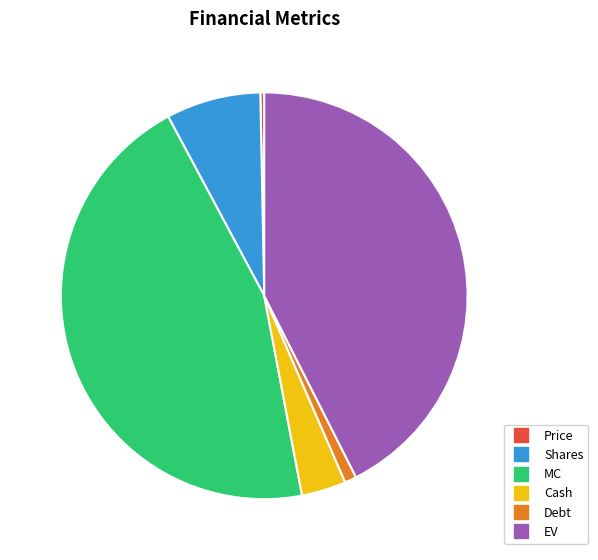

Which has a higher value, Price or MC?

MC